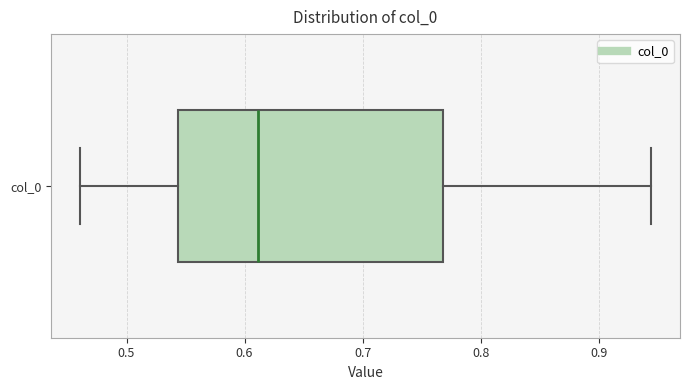

Transcribe this box plot: give where the median line is, the range the box spans, and where the two whiskers end, as read against the x-axis. The values are not printed on the chart, so give them approximately, as read against the axis.

median 0.61, box 0.54 to 0.77, whiskers 0.46 to 0.94